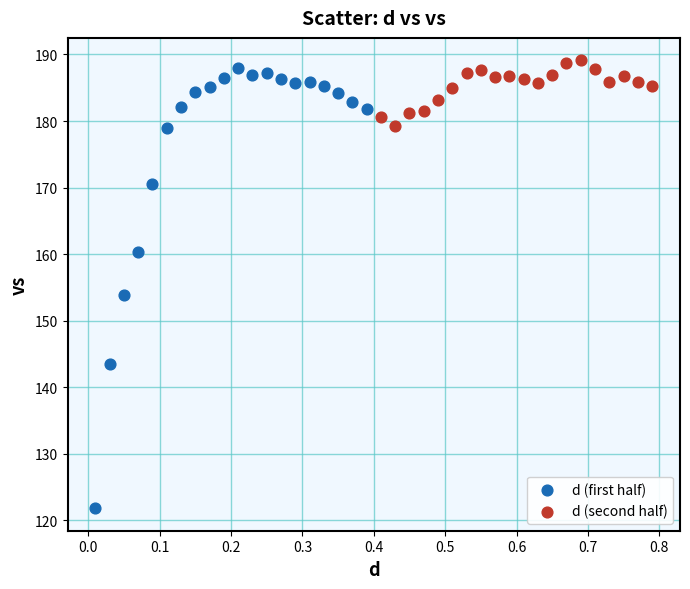

Which series has the largest Y range (max minus min)?

d (first half)